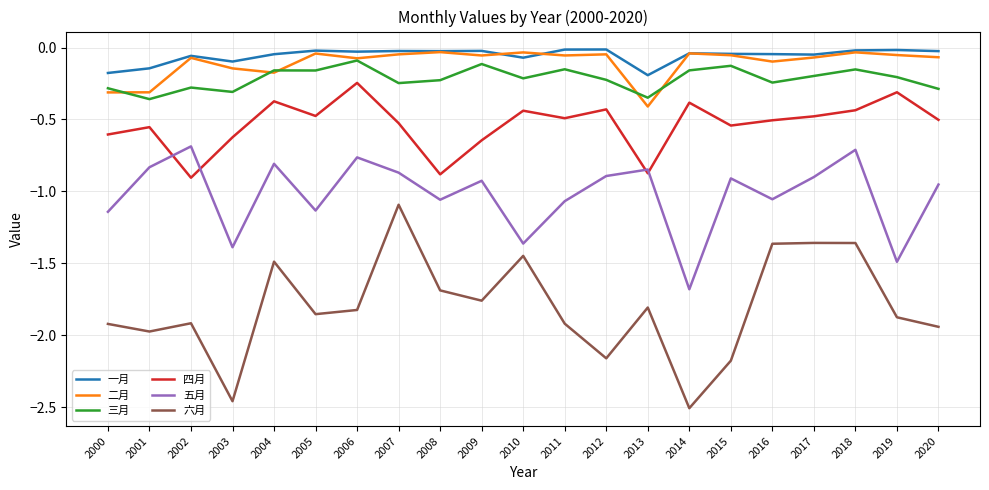

Does the chart have visible grid lines?

Yes